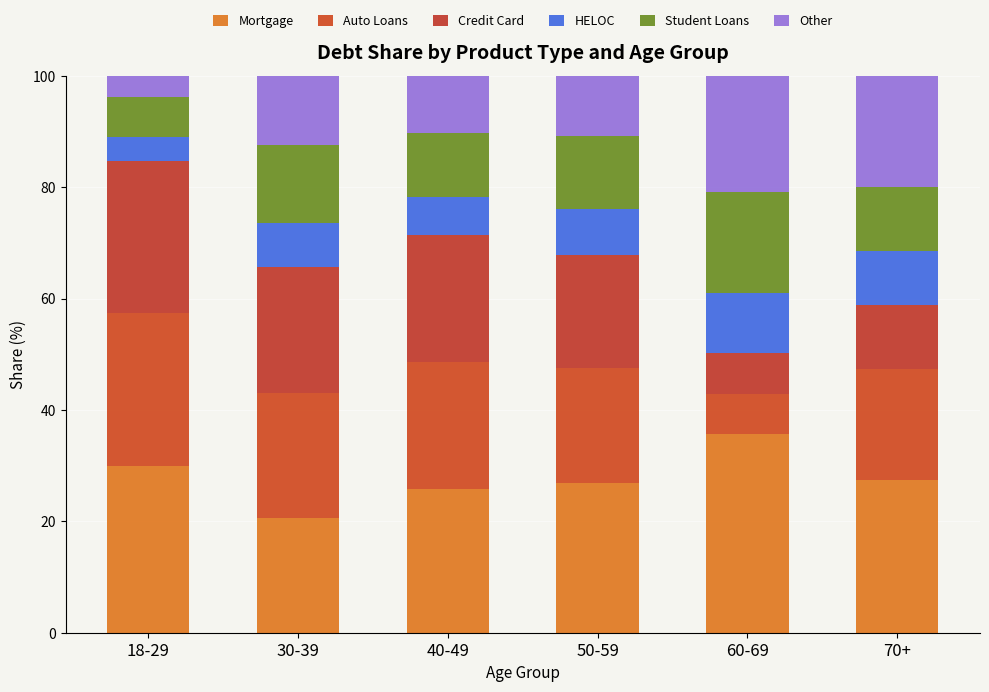

Rank the categories by Other value from lowest to highest.

18-29, 40-49, 50-59, 30-39, 70+, 60-69